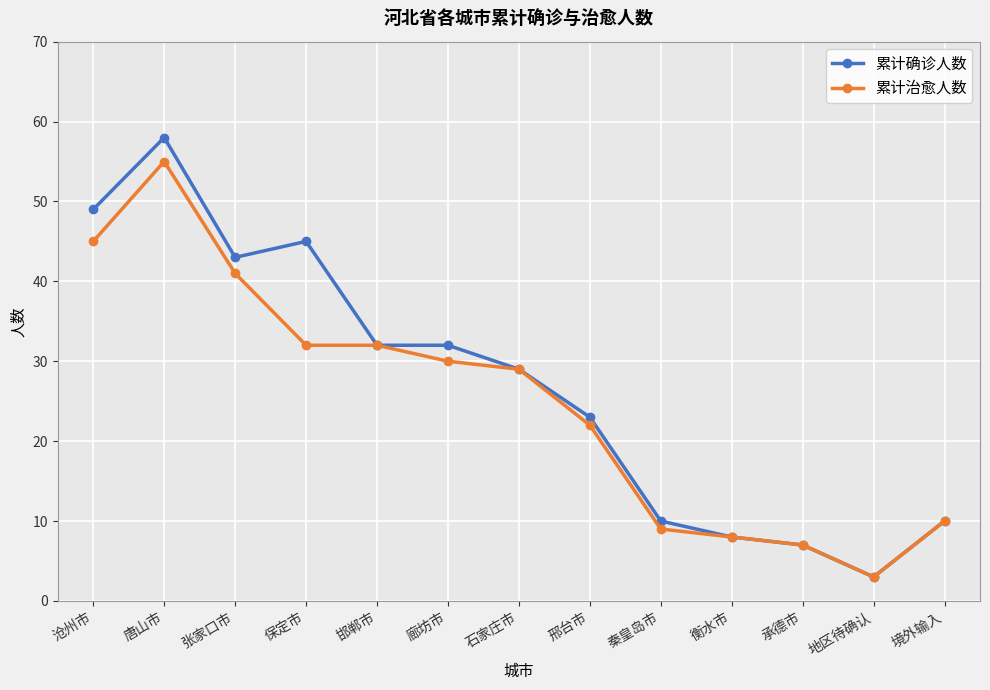

Rank the series by their maximum value, from highest to lowest.

累计确诊人数, 累计治愈人数